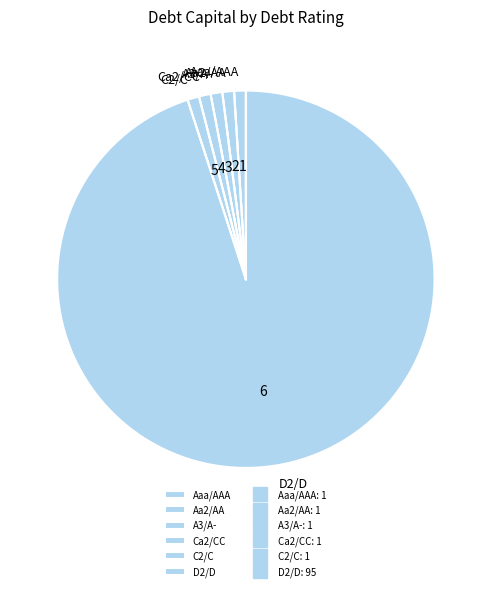

Does any single category account for the majority?

Yes